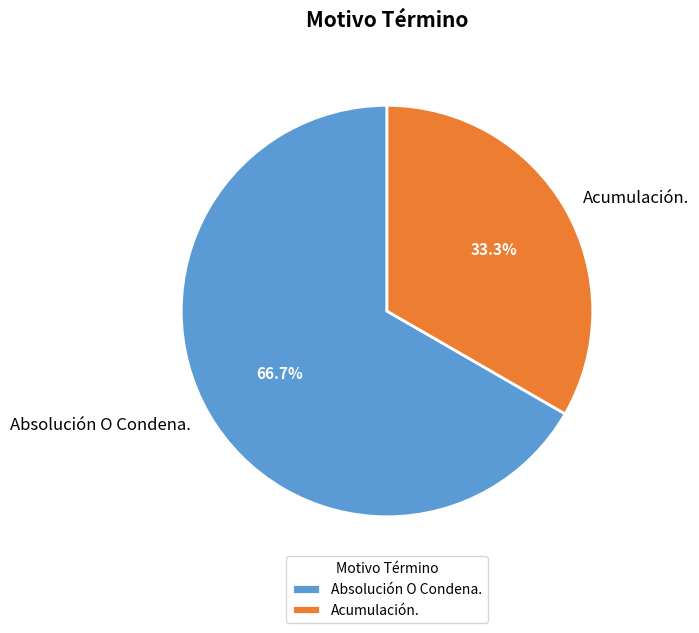

What is the smallest slice in the pie chart?

Acumulación.